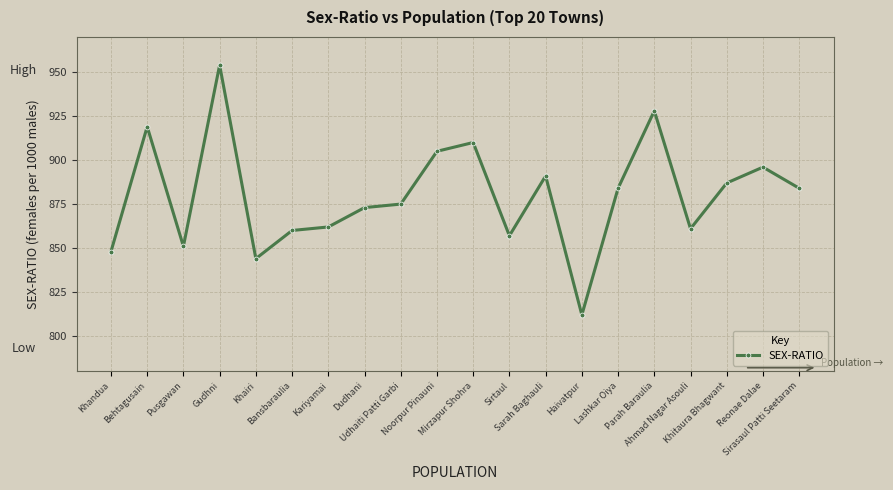

What is the average value?

880